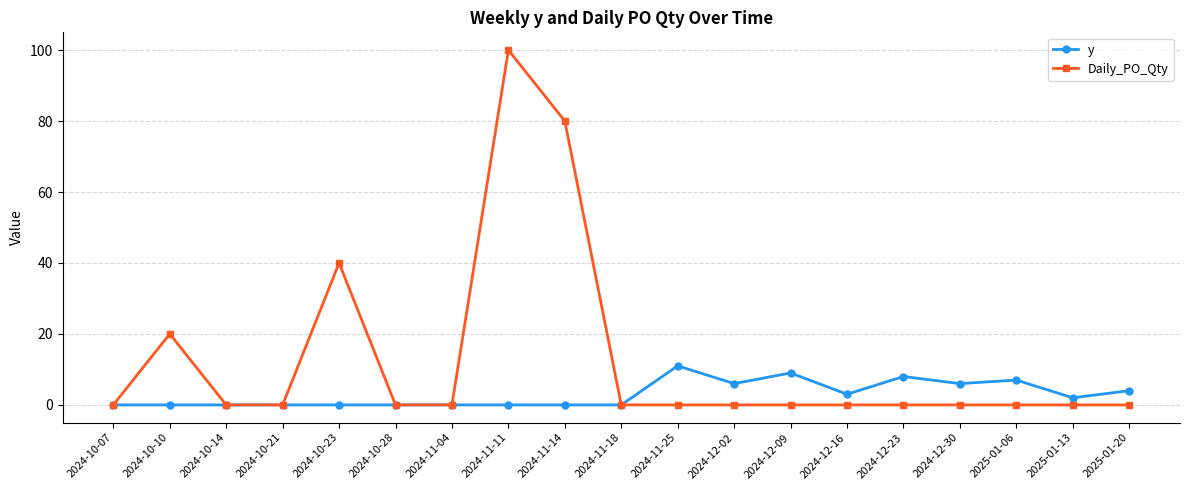

List the series in order of their peak value, lowest first.

y, Daily_PO_Qty